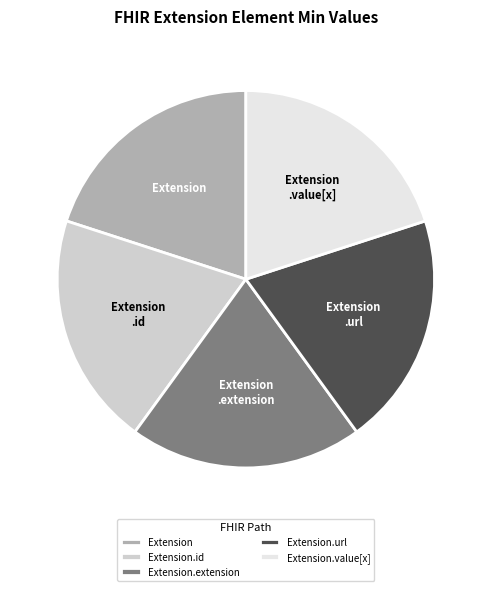

Is there any slice that represents more than half of the pie?

No